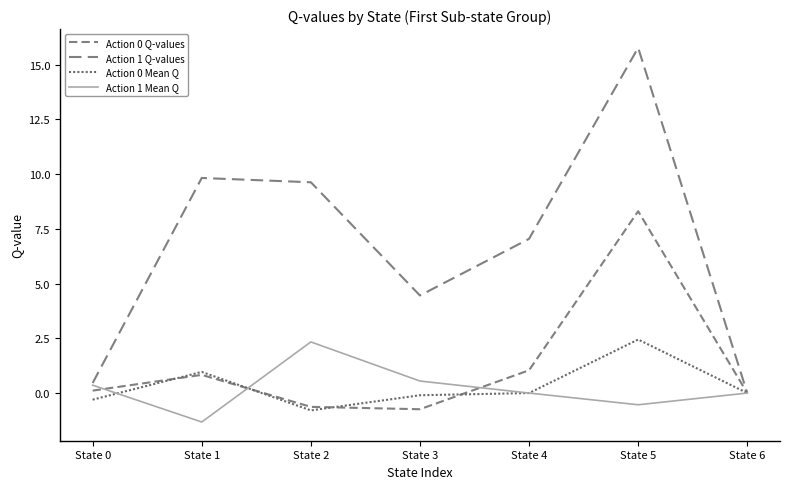

Is this an area chart (filled region under the line)?

No